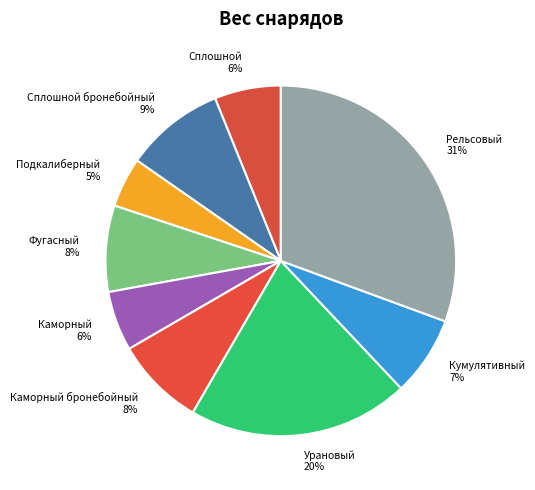

How many slices are in this pie chart?

9